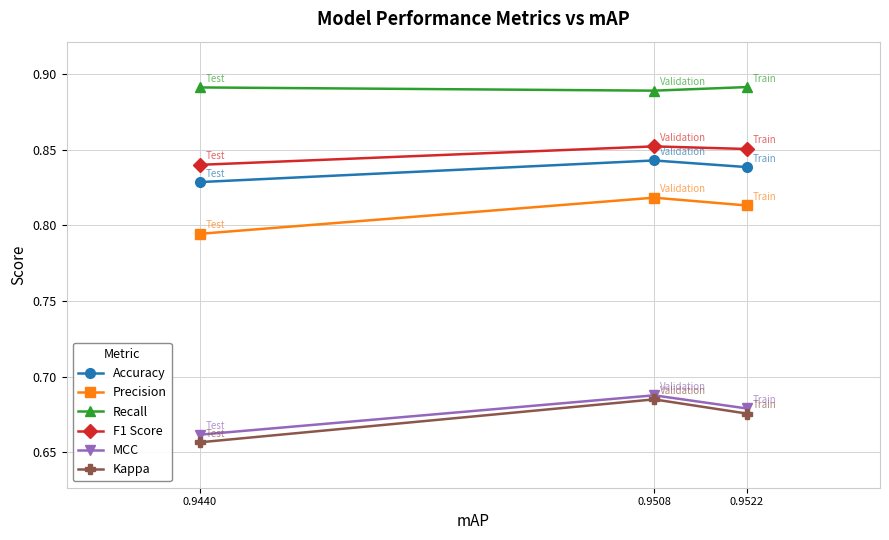

What is the spread (max minus min) of values at 0.9522?

0.2